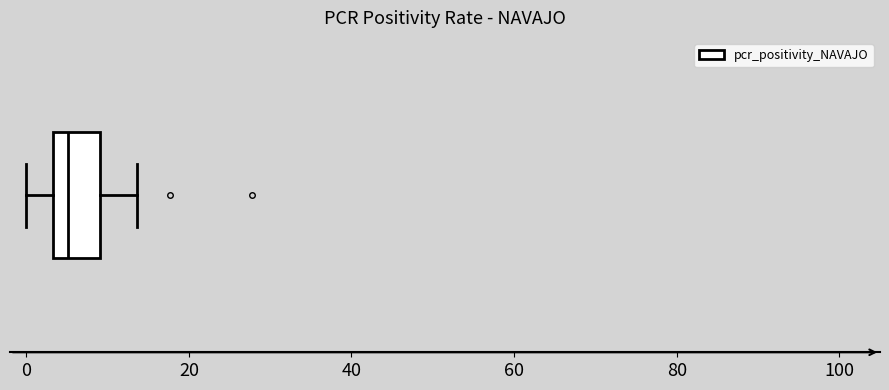

Read this box plot against the x-axis: the position of the median line, the range covered by the box, and the ends of both whiskers. The values are not printed on the chart, so give them approximately, as read against the axis.

median 6, box 4 to 10, whiskers 0 to 14